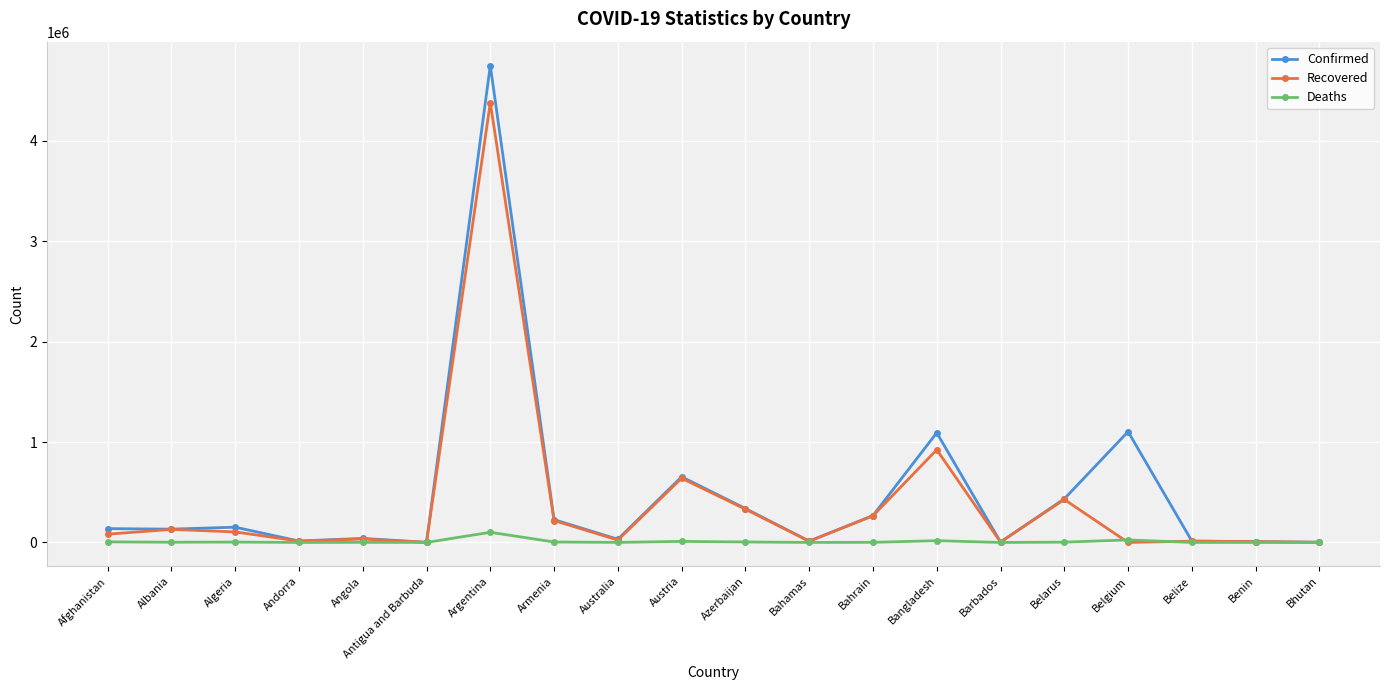

What is the highest value of the Confirmed series?

4749443